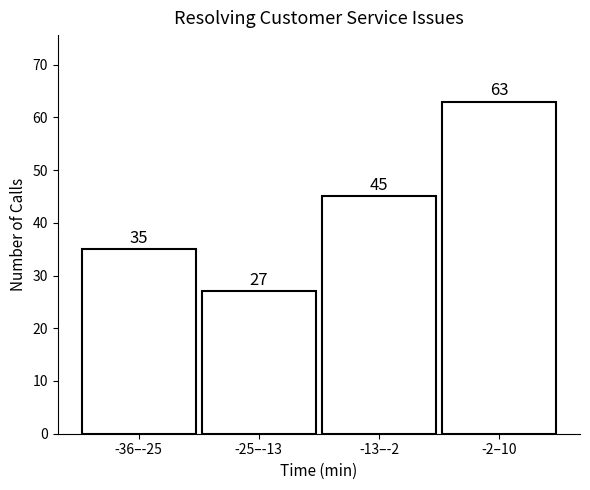

Reading right to left, extract all data points from this chart.

63	45	27	35